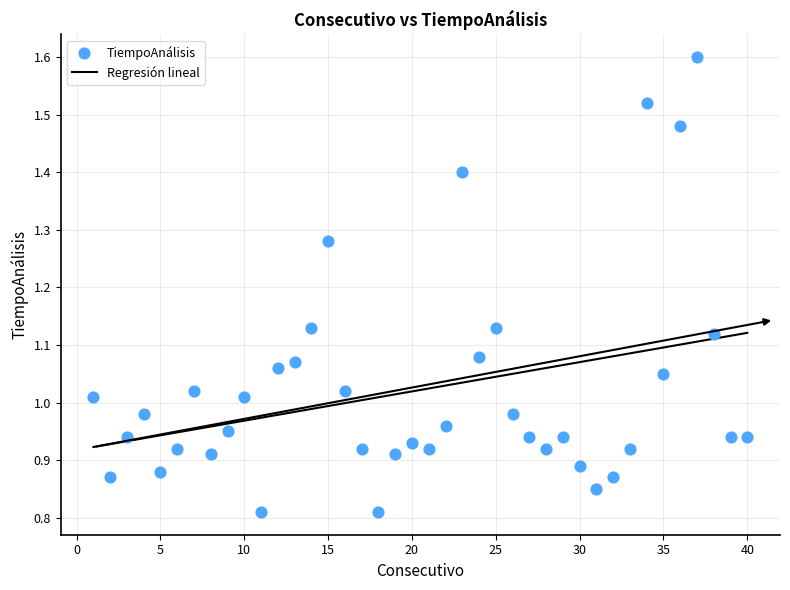

What is the range of X values (max minus min)?

39.0